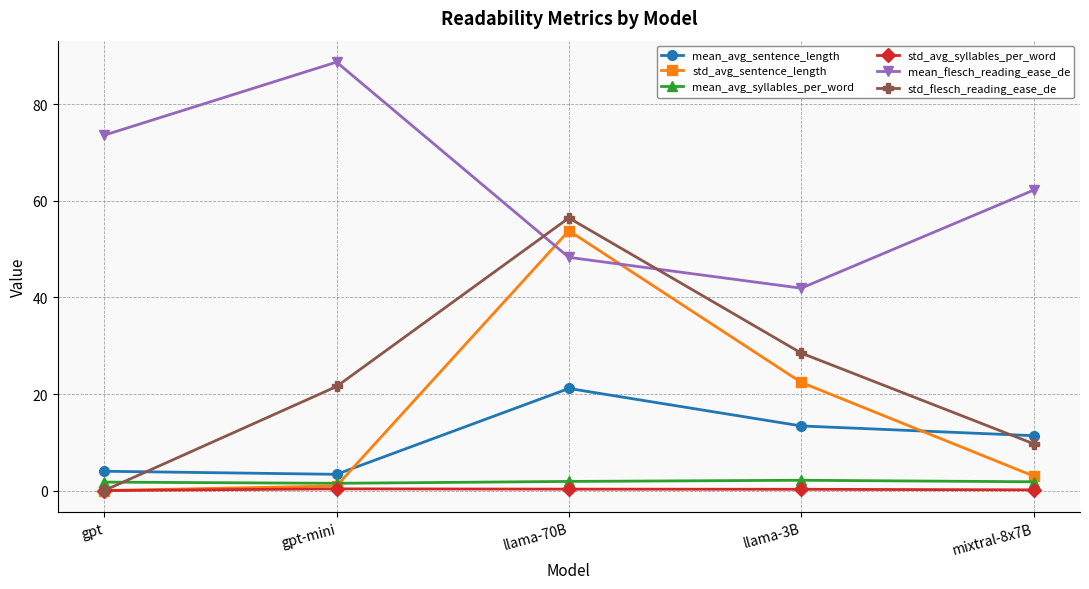

What are all the series names shown in the legend?

mean_avg_sentence_length, std_avg_sentence_length, mean_avg_syllables_per_word, std_avg_syllables_per_word, mean_flesch_reading_ease_de, std_flesch_reading_ease_de